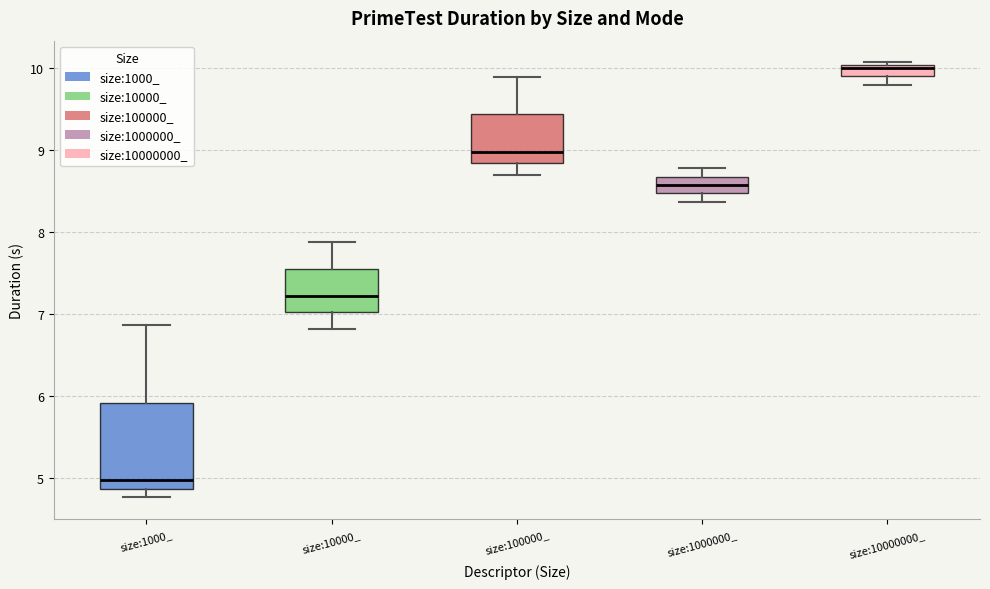

Where is the lower edge of the box for size:10000000_ on the y-axis? The values are not printed on the chart, so give them approximately, as read against the axis.

9.9